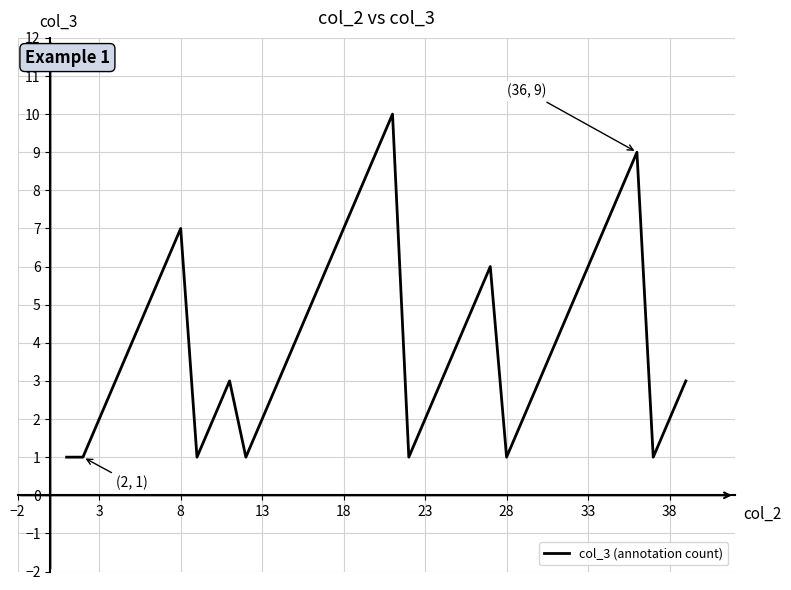

What is the greatest value displayed?

10